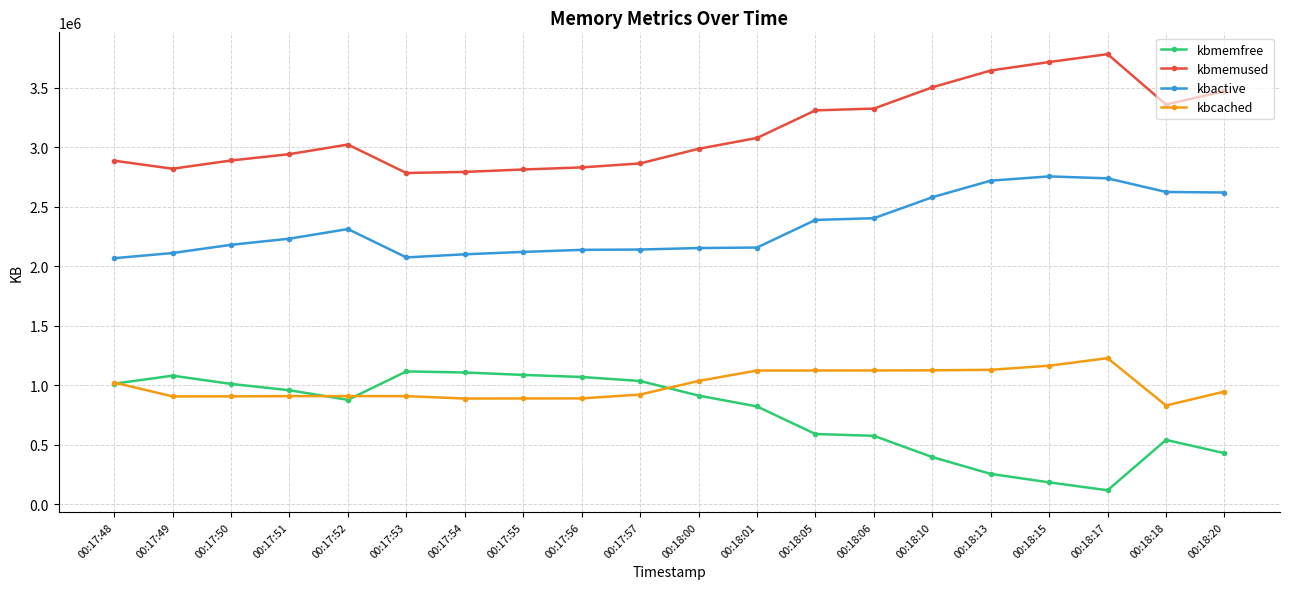

Is this an area chart (filled region under the line)?

No